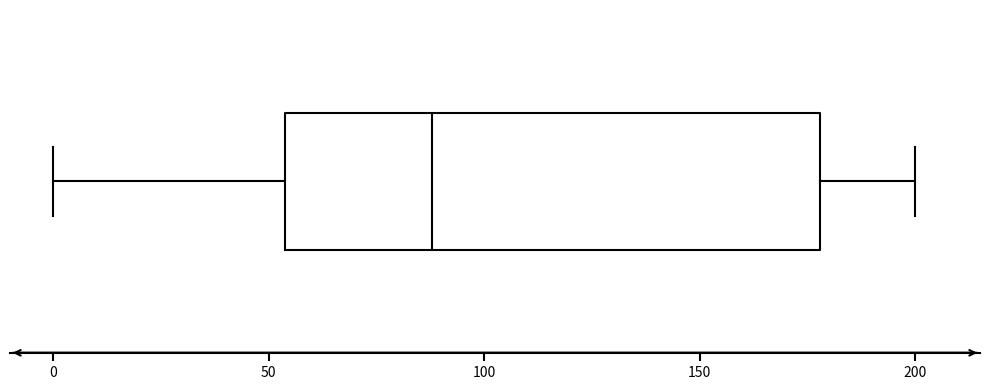

Read this box plot against the x-axis: the position of the median line, the range covered by the box, and the ends of both whiskers. The values are not printed on the chart, so give them approximately, as read against the axis.

median 90, box 55 to 180, whiskers 0 to 200